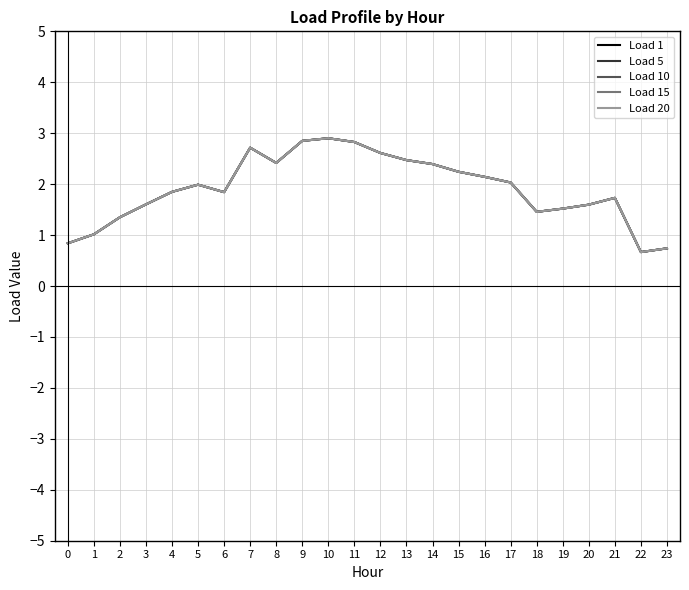

Reading left to right, extract all data points from this chart.

Load 1: 0=0.8	1=1.0	2=1.4	3=1.6	4=1.8	5=2.0	6=1.8	7=2.7	8=2.4	9=2.8	10=2.9	11=2.8	12=2.6	13=2.5	14=2.4	15=2.2	16=2.1	17=2.0	18=1.5	19=1.5	20=1.6	21=1.7	22=0.7	23=0.7
Load 5: 0=0.8	1=1.0	2=1.4	3=1.6	4=1.8	5=2.0	6=1.8	7=2.7	8=2.4	9=2.8	10=2.9	11=2.8	12=2.6	13=2.5	14=2.4	15=2.2	16=2.1	17=2.0	18=1.5	19=1.5	20=1.6	21=1.7	22=0.7	23=0.7
Load 10: 0=0.8	1=1.0	2=1.4	3=1.6	4=1.8	5=2.0	6=1.8	7=2.7	8=2.4	9=2.8	10=2.9	11=2.8	12=2.6	13=2.5	14=2.4	15=2.2	16=2.1	17=2.0	18=1.5	19=1.5	20=1.6	21=1.7	22=0.7	23=0.7
Load 15: 0=0.8	1=1.0	2=1.4	3=1.6	4=1.8	5=2.0	6=1.8	7=2.7	8=2.4	9=2.8	10=2.9	11=2.8	12=2.6	13=2.5	14=2.4	15=2.2	16=2.1	17=2.0	18=1.5	19=1.5	20=1.6	21=1.7	22=0.7	23=0.7
Load 20: 0=0.8	1=1.0	2=1.4	3=1.6	4=1.8	5=2.0	6=1.8	7=2.7	8=2.4	9=2.8	10=2.9	11=2.8	12=2.6	13=2.5	14=2.4	15=2.2	16=2.1	17=2.0	18=1.5	19=1.5	20=1.6	21=1.7	22=0.7	23=0.7